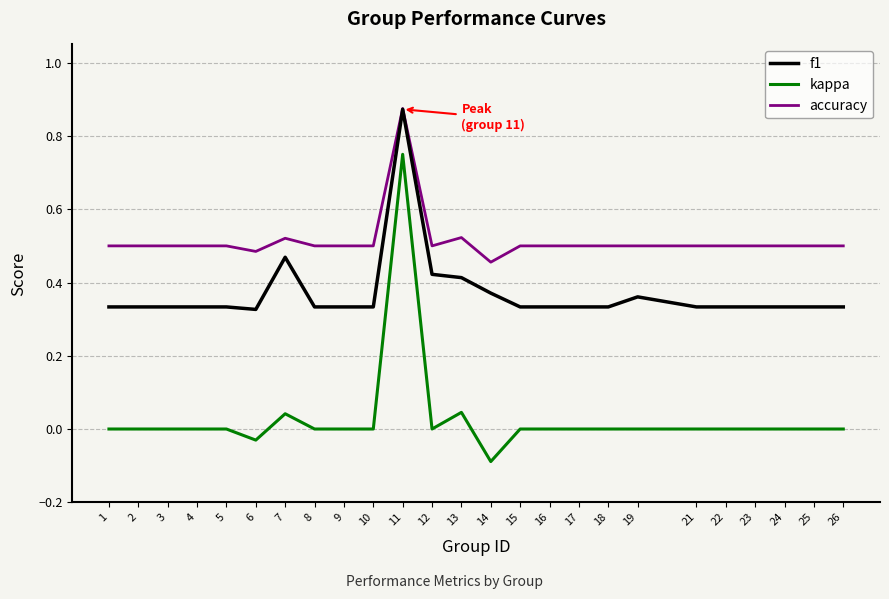

Which category has the highest value across all series?

11